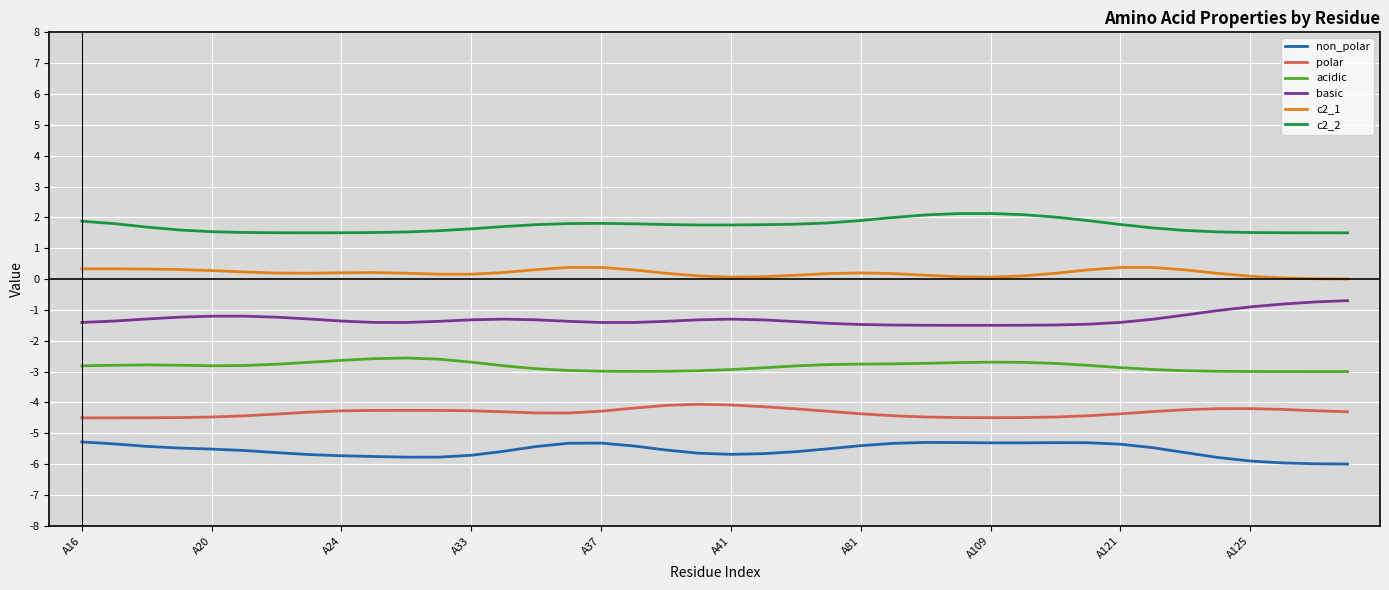

Rank the series by their maximum value, from highest to lowest.

c2_2, c2_1, basic, acidic, polar, non_polar